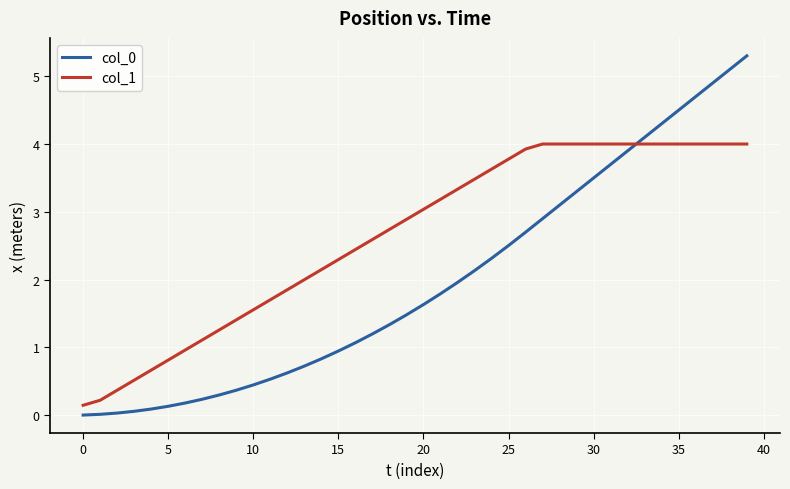

What is the sum of all col_0 values?

79.0